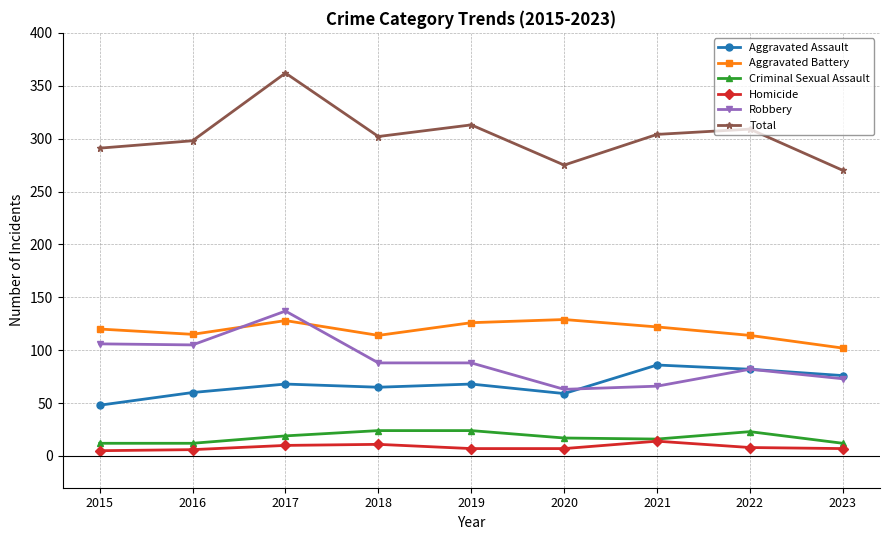

True or false: Aggravated Battery has more than 1 points higher than both neighbors.

True